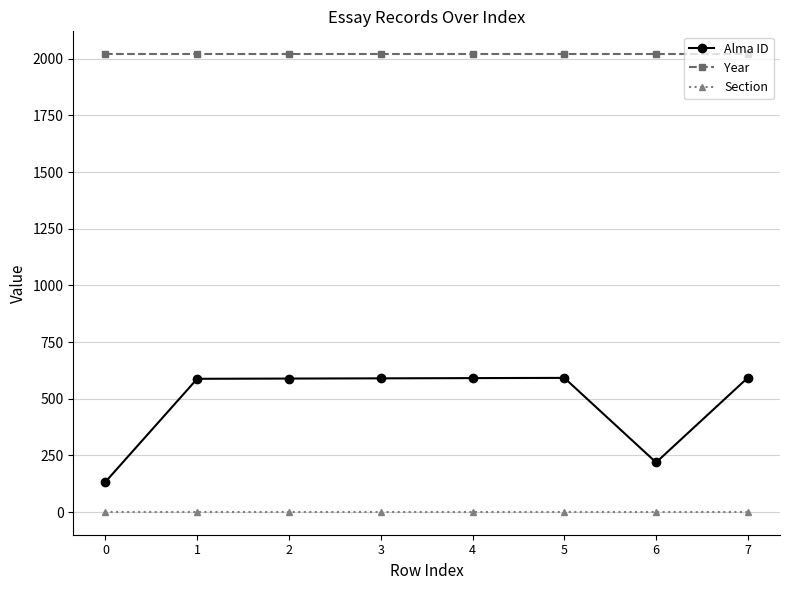

The value of Section at 5 is 1. True or false?

True